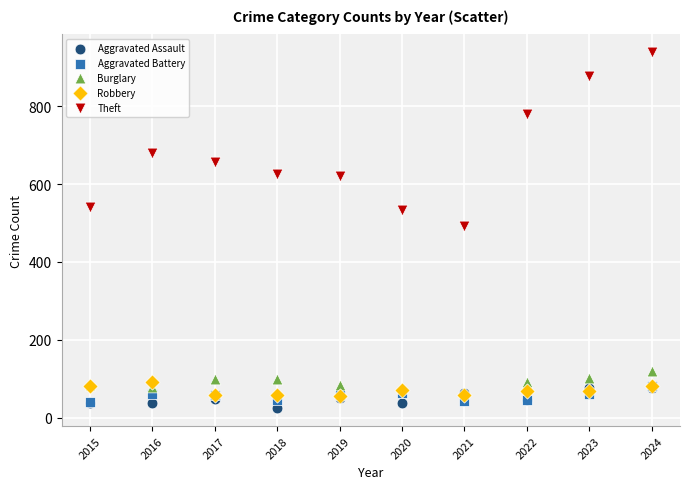

Which series has the widest spread of Y values?

Theft